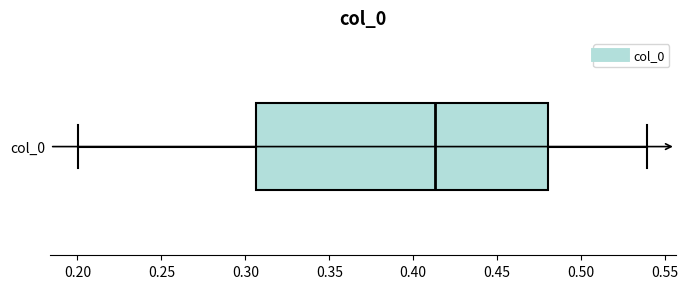

Read this box plot against the x-axis: the position of the median line, the range covered by the box, and the ends of both whiskers. The values are not printed on the chart, so give them approximately, as read against the axis.

median 0.415, box 0.305 to 0.480, whiskers 0.200 to 0.540